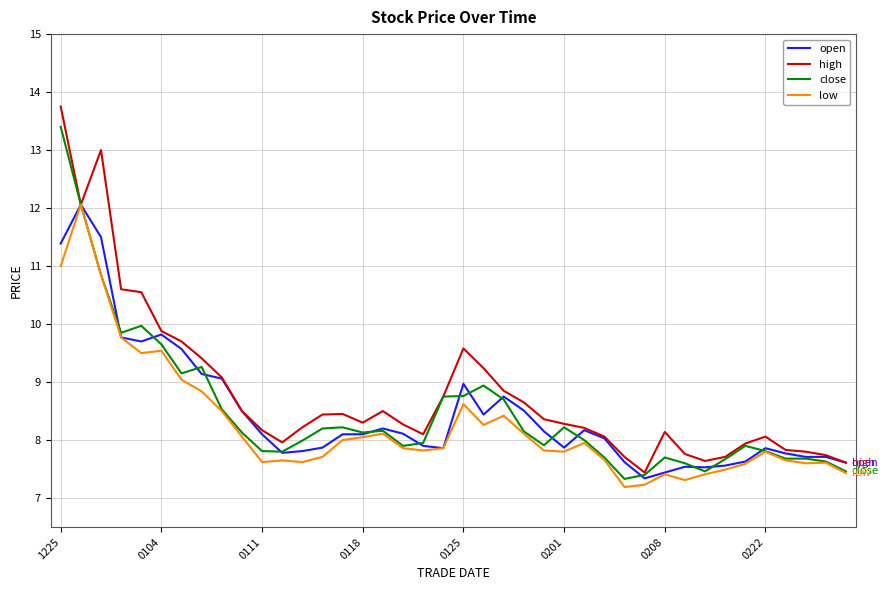

What is the maximum value shown in the chart?

13.8